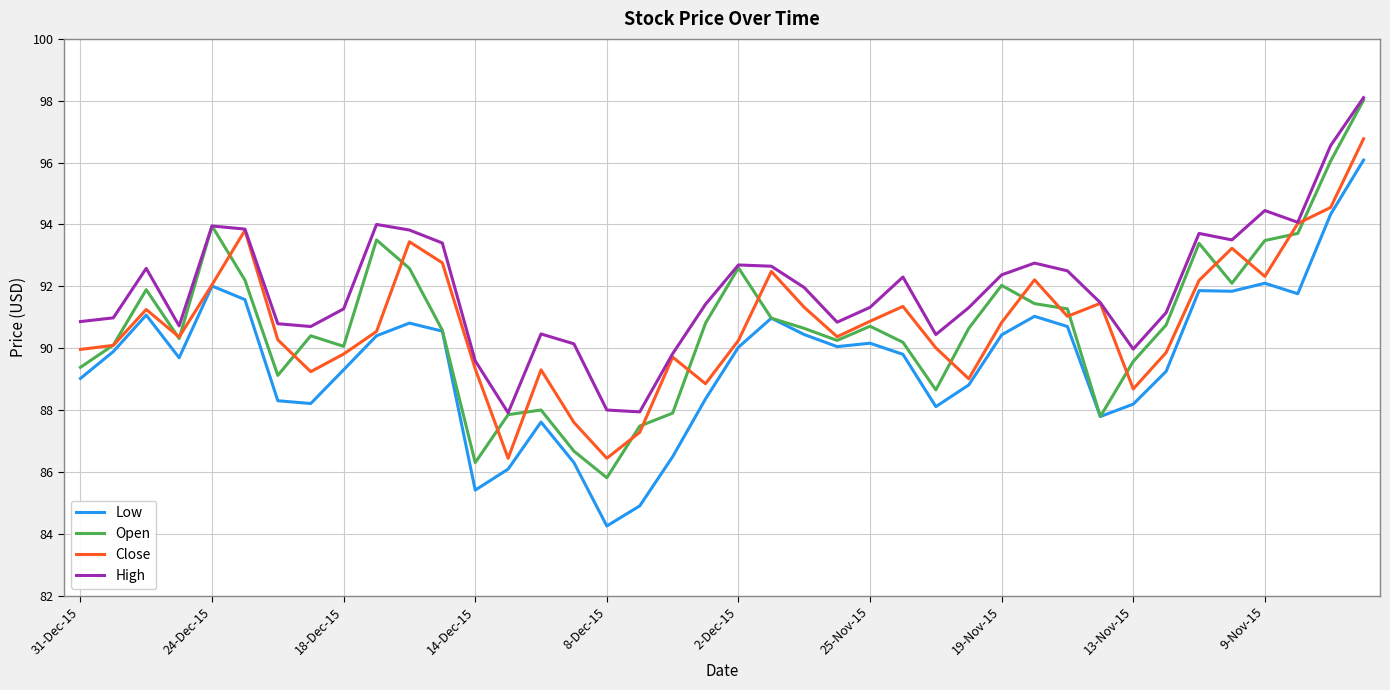

True or false: High and Low intersect in this chart.

False